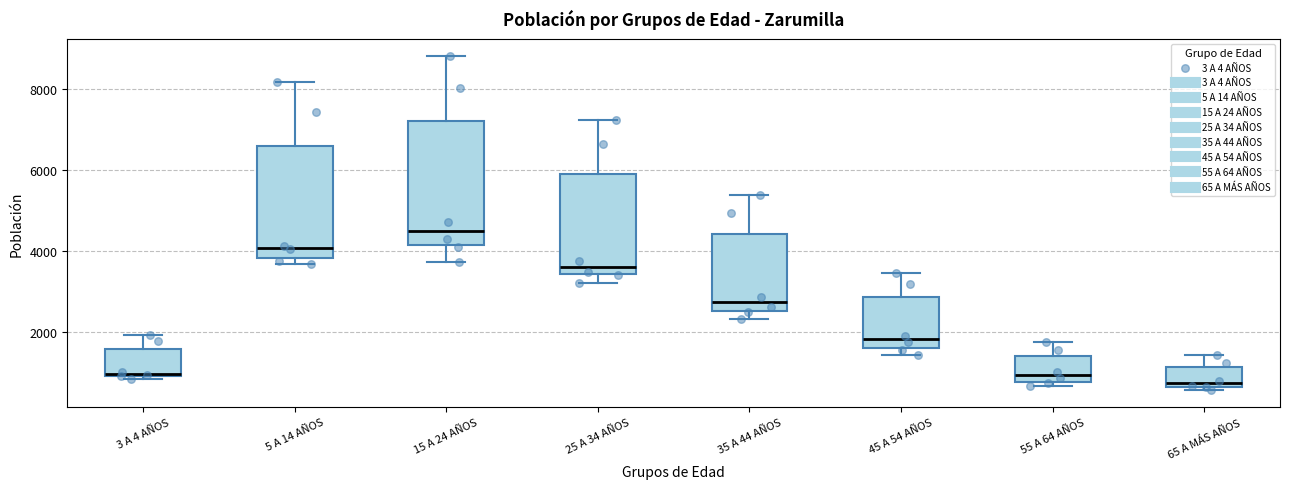

Reading left to right, read every box against the y-axis: the position of its median line, the range the box covers, and the ends of its whiskers. The values are not printed on the chart, so give them approximately, as read against the axis.

3 A 4 AÑOS: median 1000, box 1000 to 1600, whiskers 800 to 2000
5 A 14 AÑOS: median 4000, box 3800 to 6600, whiskers 3600 to 8200
15 A 24 AÑOS: median 4600, box 4200 to 7200, whiskers 3800 to 8800
25 A 34 AÑOS: median 3600, box 3400 to 6000, whiskers 3200 to 7200
35 A 44 AÑOS: median 2800, box 2600 to 4400, whiskers 2400 to 5400
45 A 54 AÑOS: median 1800, box 1600 to 2800, whiskers 1400 to 3400
55 A 64 AÑOS: median 1000, box 800 to 1400, whiskers 600 to 1800
65 A MÁS AÑOS: median 800, box 600 to 1200, whiskers 600 (just below the box's lower edge) to 1400